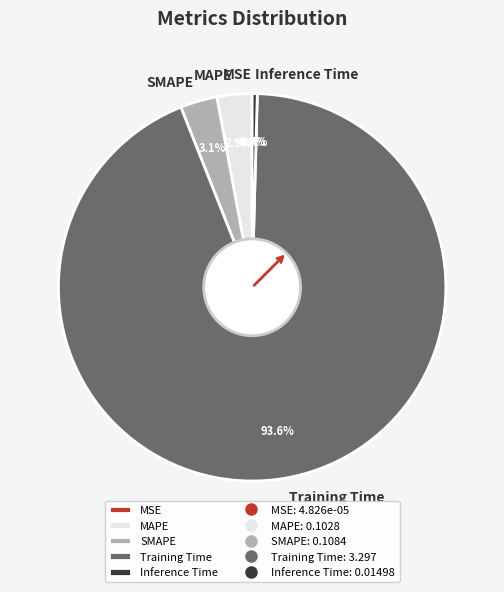

Which has a higher value, Inference Time or SMAPE?

SMAPE